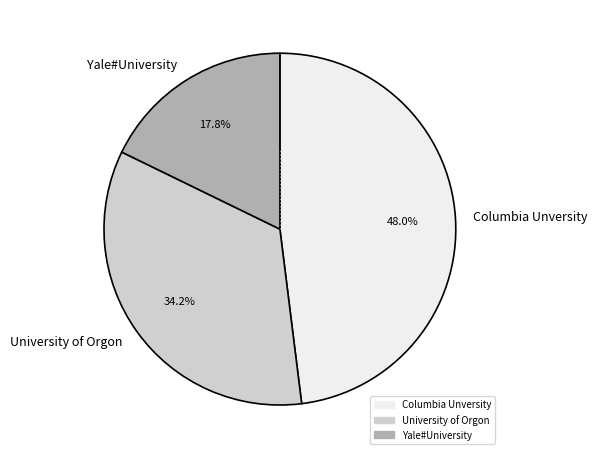

Rank the categories by value from lowest to highest.

Yale#University, University of Orgon, Columbia Unversity